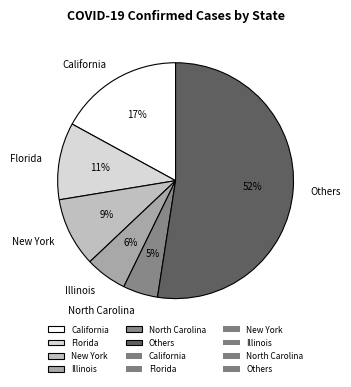

Do Others and New York together represent more than half of the pie?

Yes